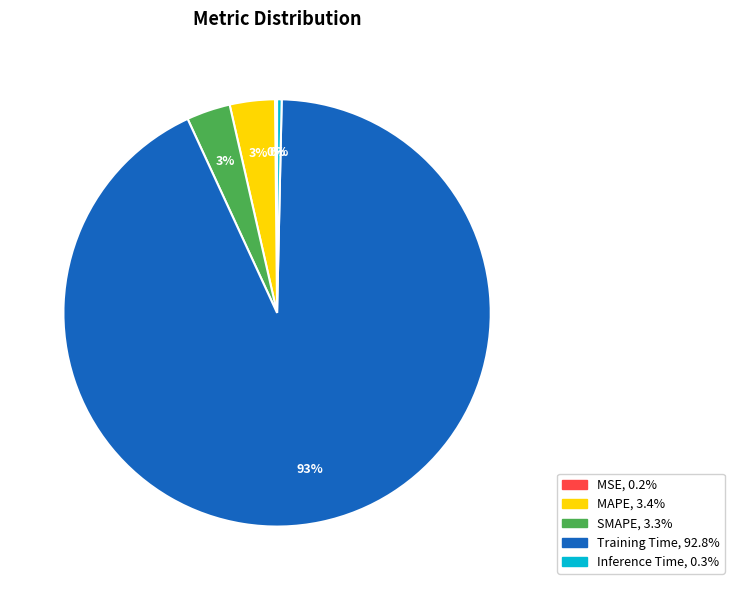

To the nearest percent, what portion does SMAPE, 3.3% represent?

3%